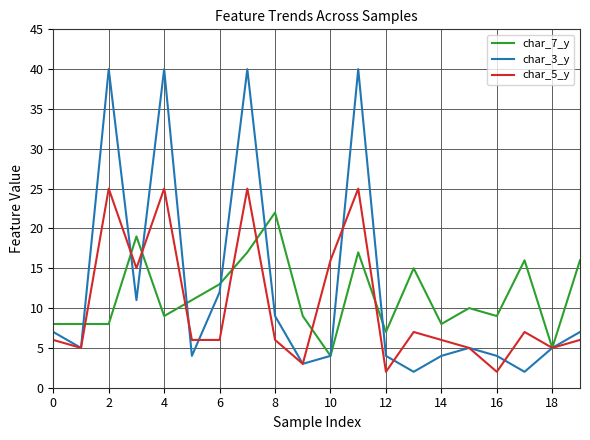

List the series in order of their peak value, lowest first.

char_7_y, char_5_y, char_3_y